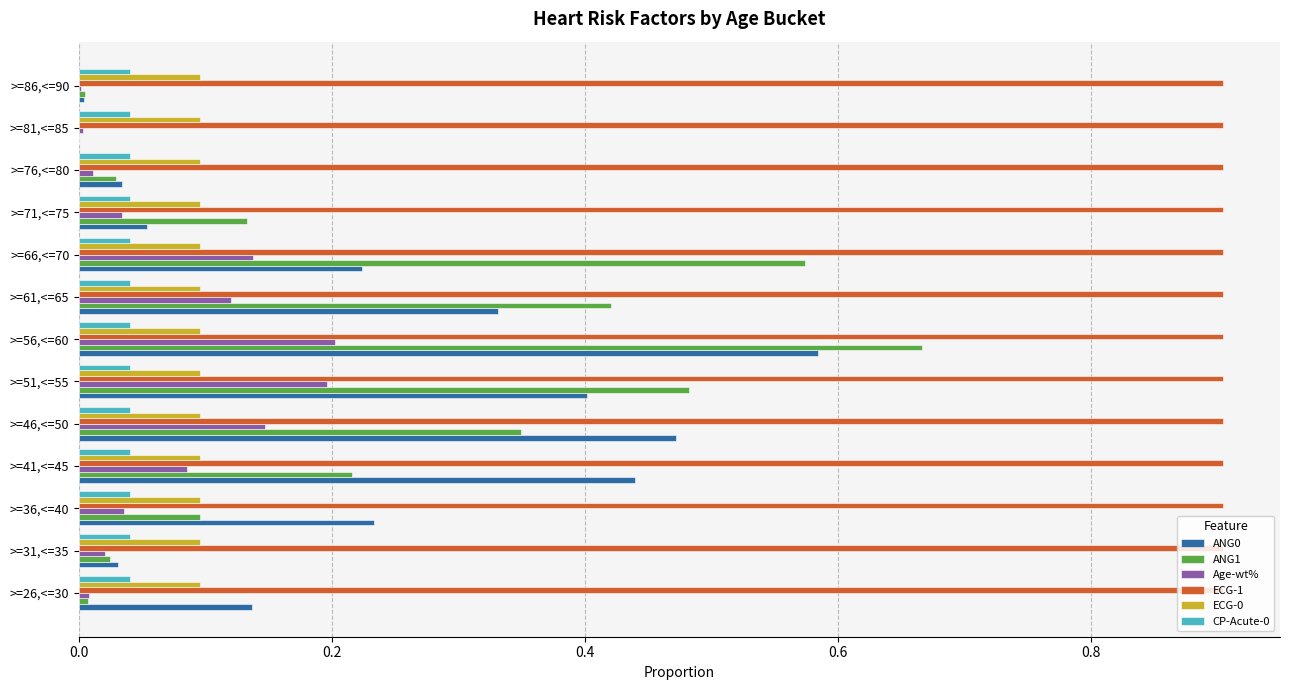

What is the maximum value shown in the chart?

0.9